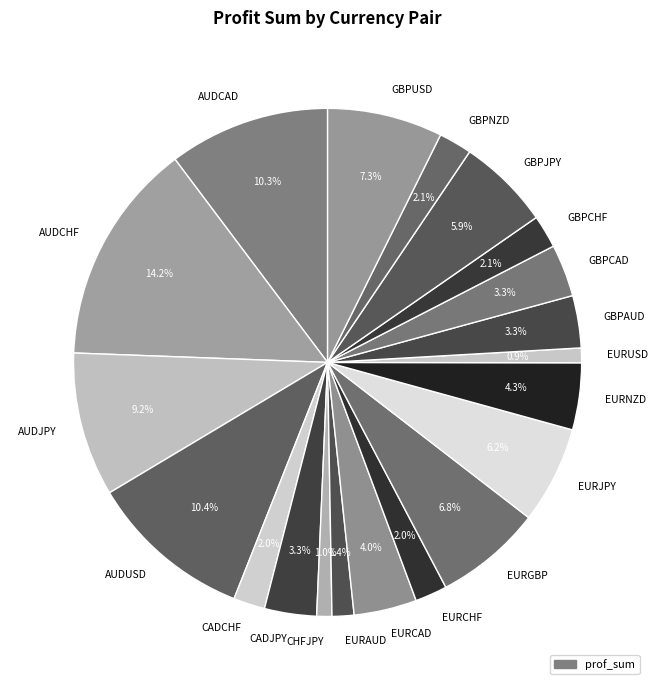

True or false: GBPUSD accounts for 1% of the total.

False